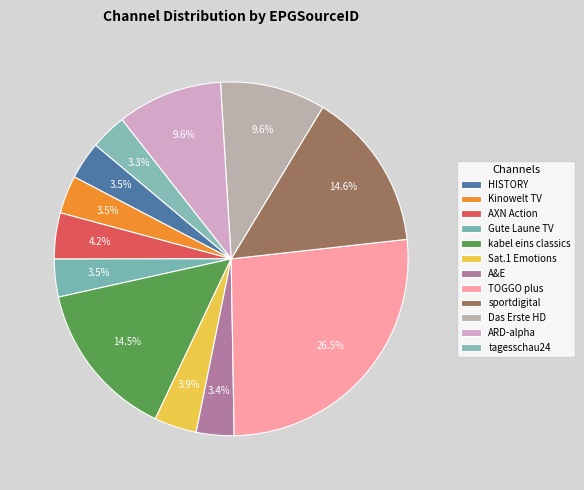

How many slices are in this pie chart?

12